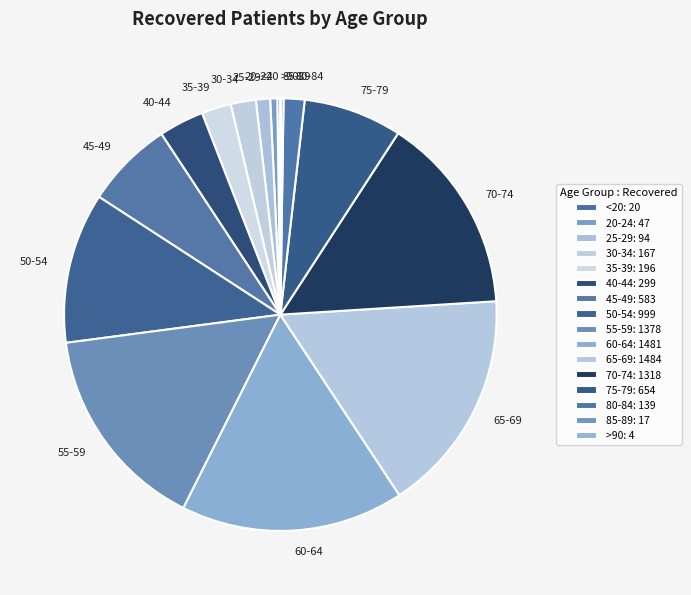

Is there a majority slice in this chart?

No